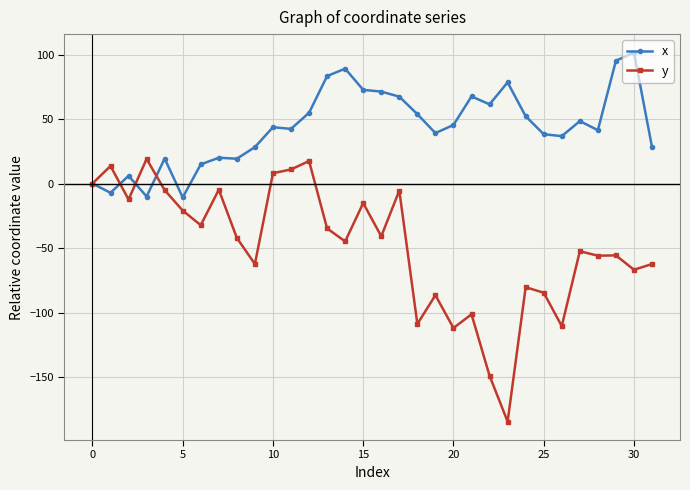

What are all the series names shown in the legend?

x, y